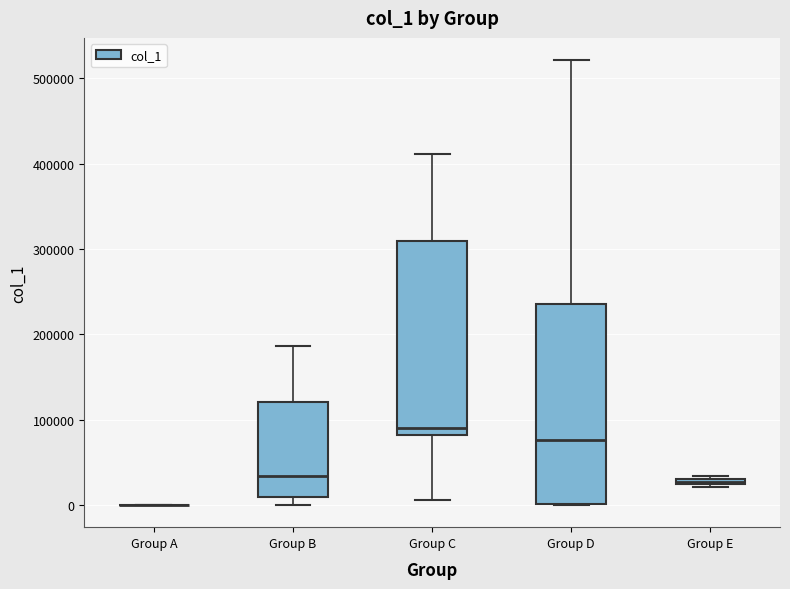

Where is the lower edge of the box for Group E on the y-axis? The values are not printed on the chart, so give them approximately, as read against the axis.

20000